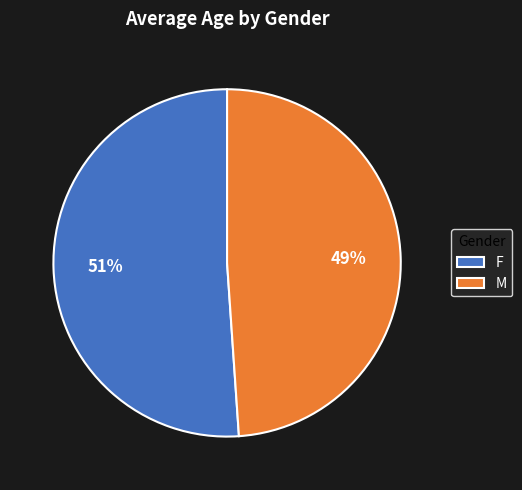

What percentage is the F slice, to the nearest percent?

51%